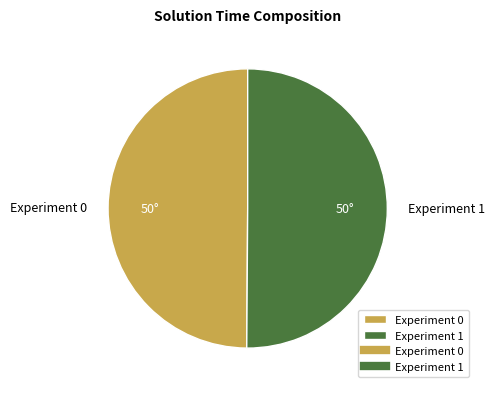

Combined, do Experiment 1 and Experiment 0 account for over 50%?

Yes